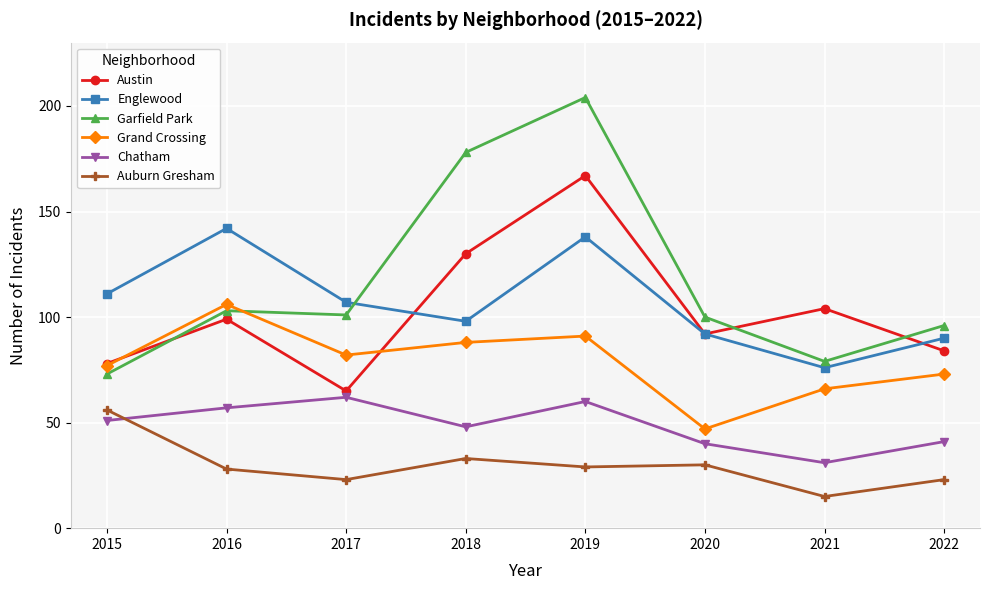

Where is Grand Crossing nearest to the value 76?

2015